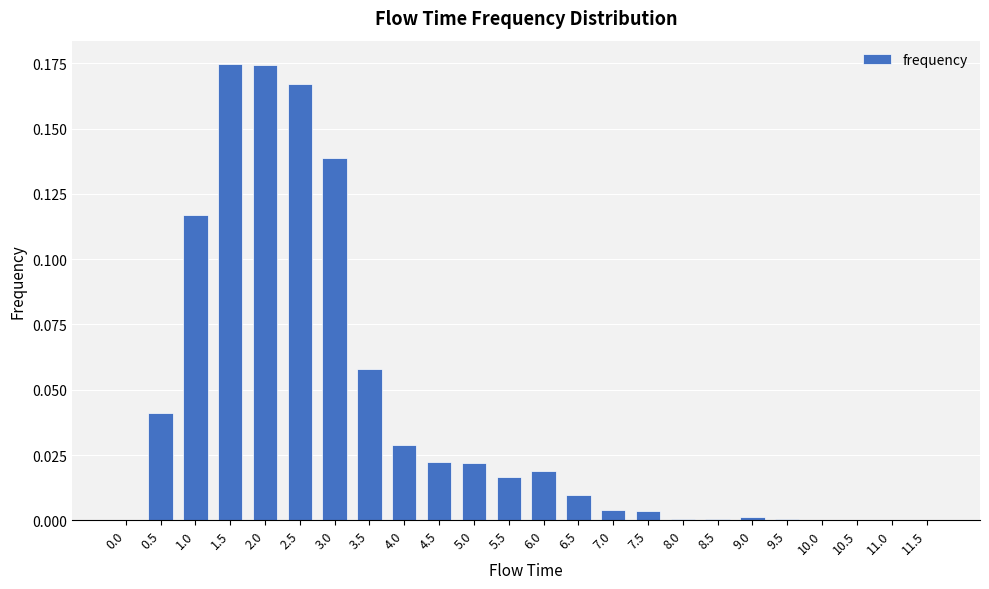

The value at 0.0 is 0.0. True or false?

True